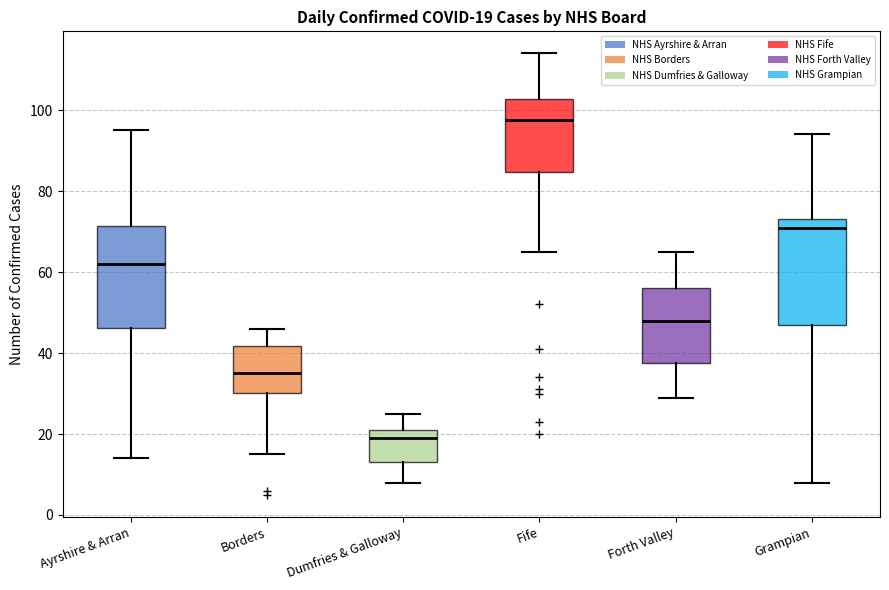

Which box has the highest median line?

Fife